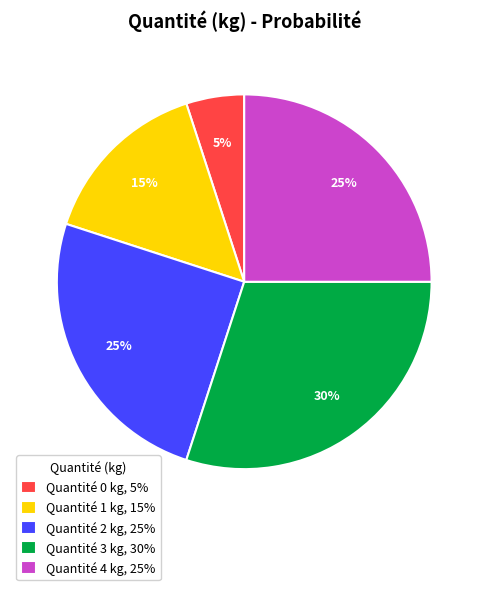

To the nearest percent, what portion does Quantité 2 kg, 25% represent?

25%